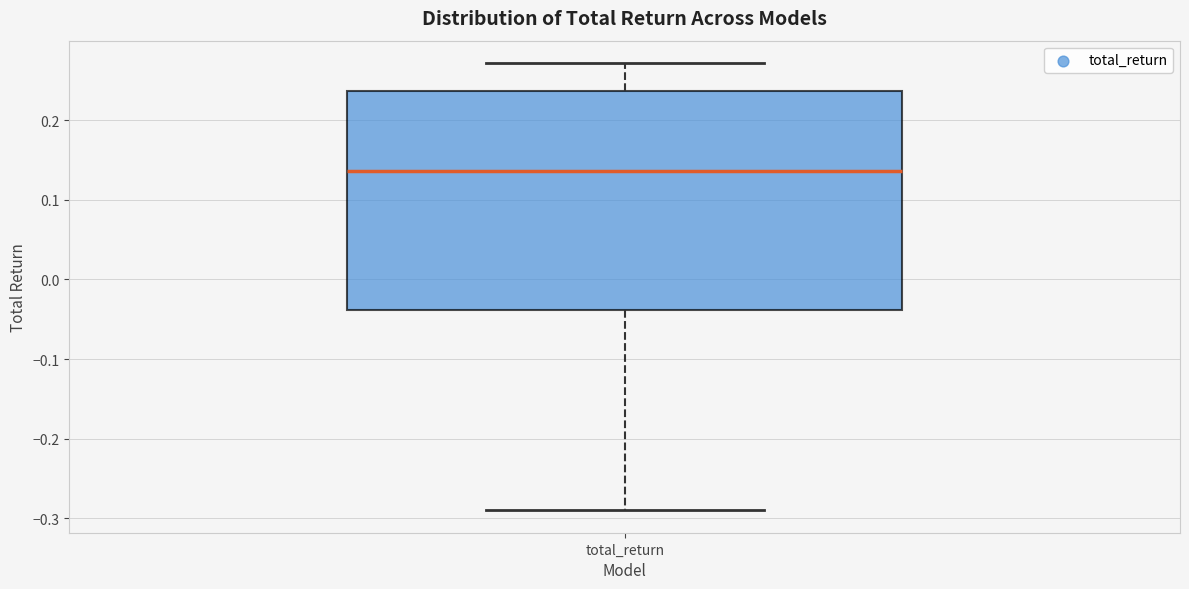

Where does the median line of the box for total_return sit on the y-axis? The values are not printed on the chart, so give them approximately, as read against the axis.

0.14